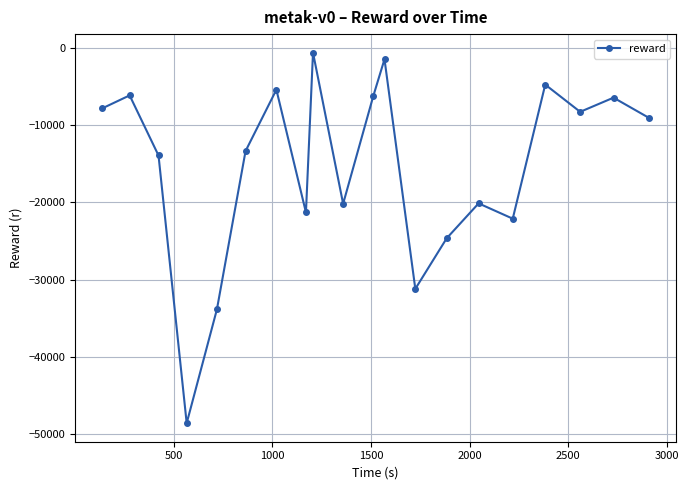

What is the value of the 10th point from the left?

-20172.3